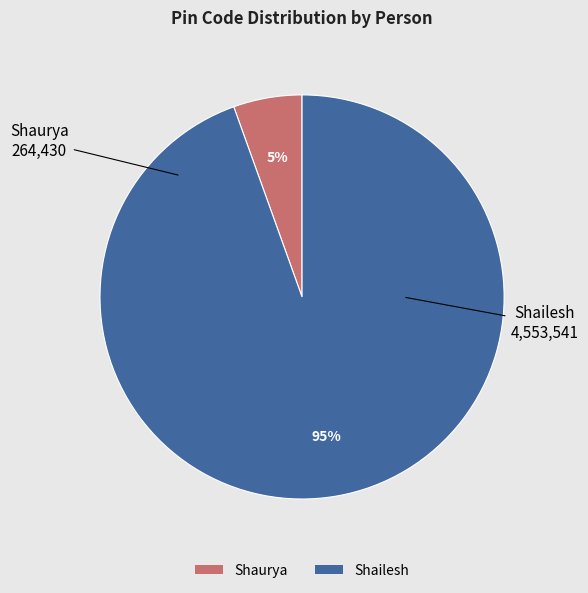

To the nearest percent, what is the average slice percentage?

50%